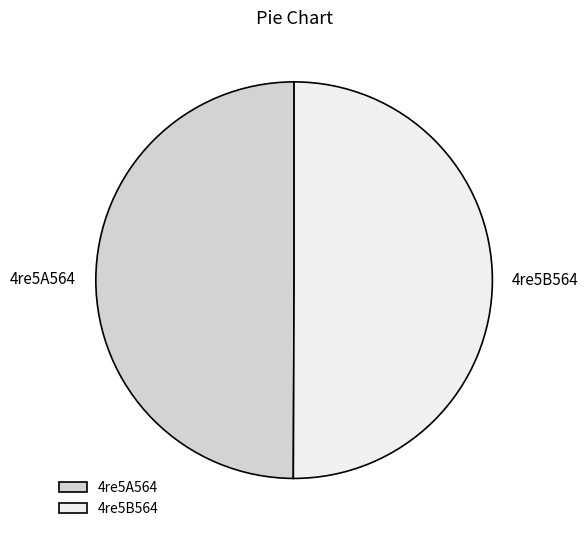

Is the sum of 4re5A564 and 4re5B564 greater than half?

Yes